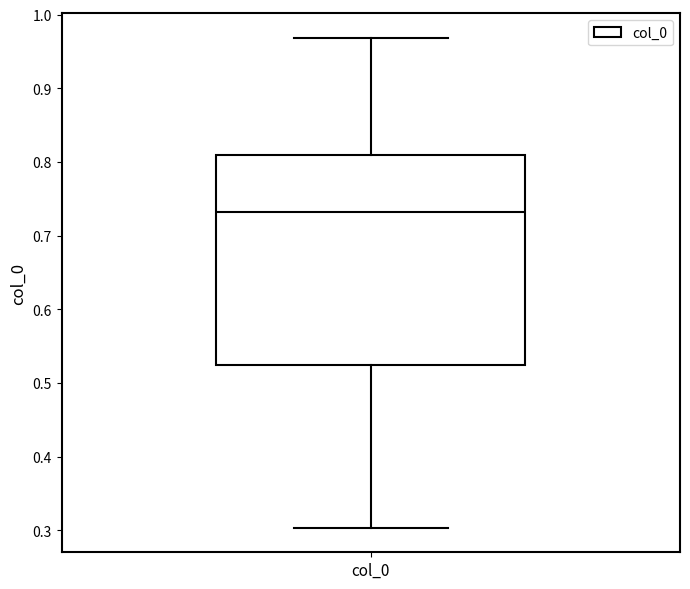

Where is the lower edge of the box for col_0 on the y-axis? The values are not printed on the chart, so give them approximately, as read against the axis.

0.53